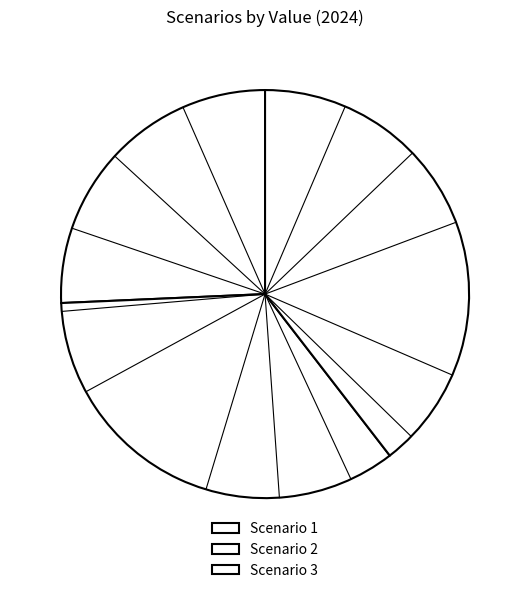

The Scenario 1 slice represents 26% of the pie. True or false?

True